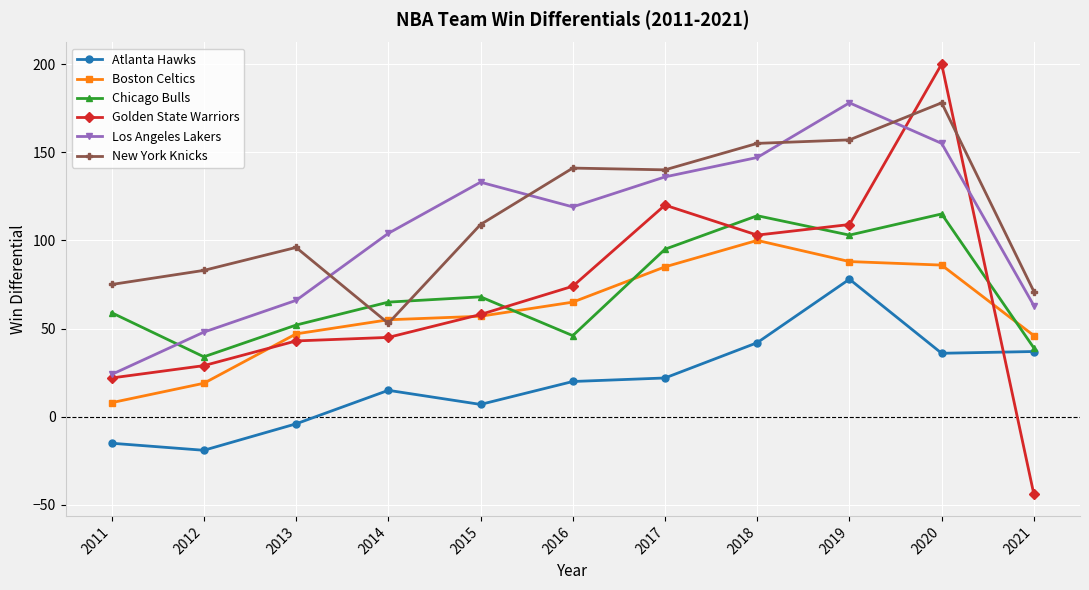

Does the chart display data point markers on the line(s)?

Yes